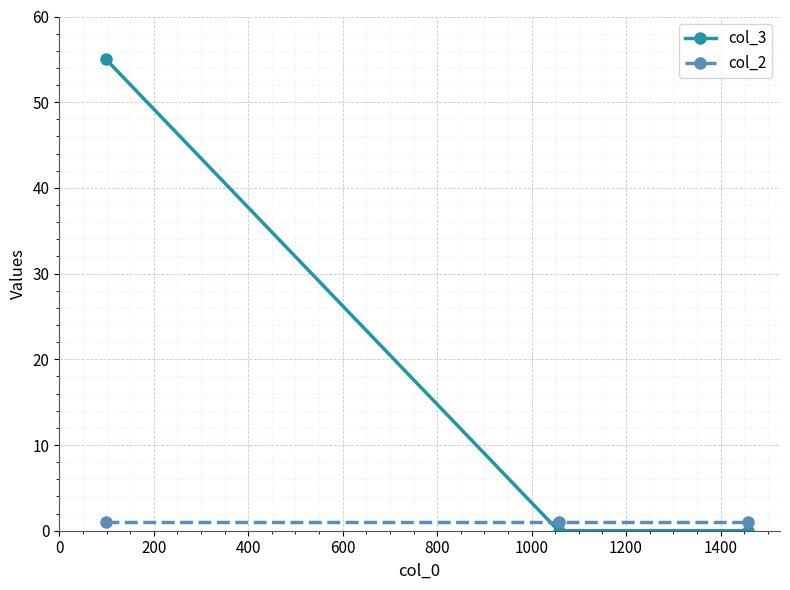

Which series has the largest range (max minus min)?

col_3